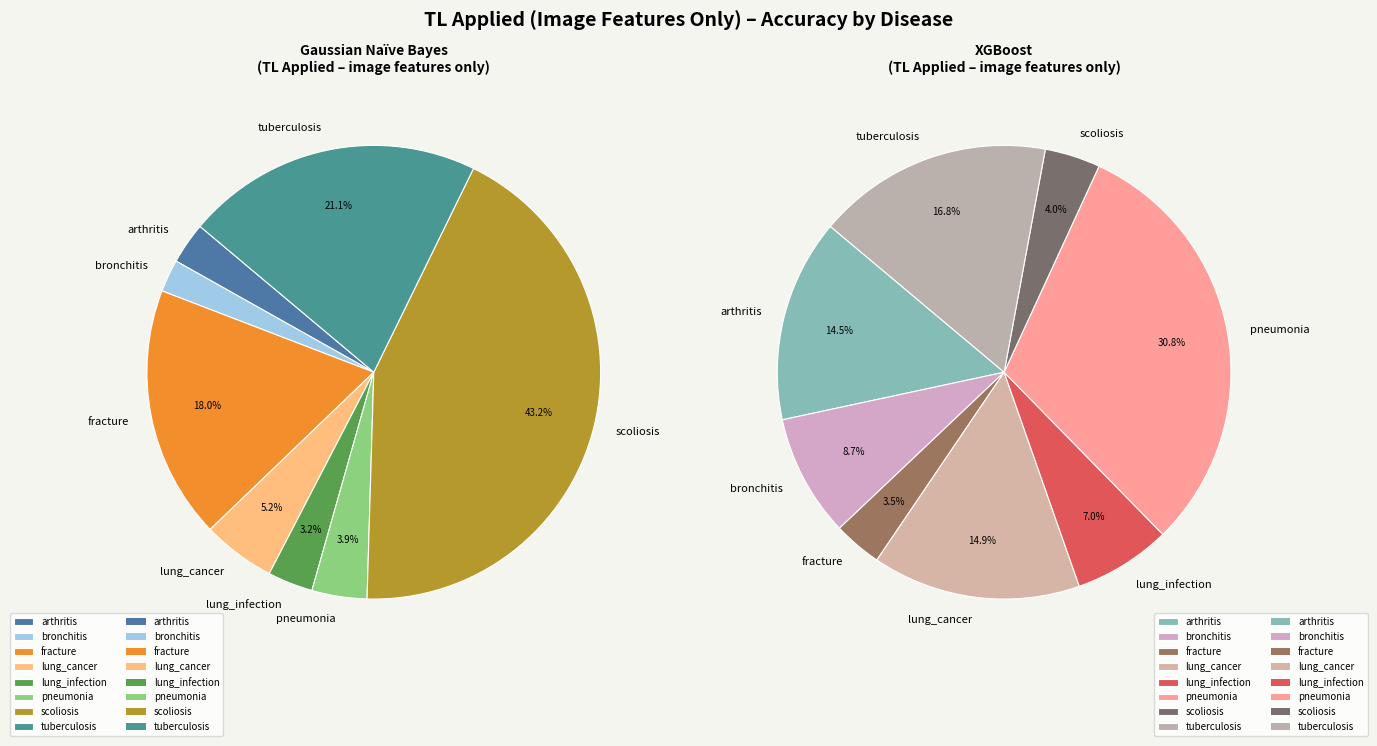

Which has a higher value, arthritis or lung_infection?

lung_infection